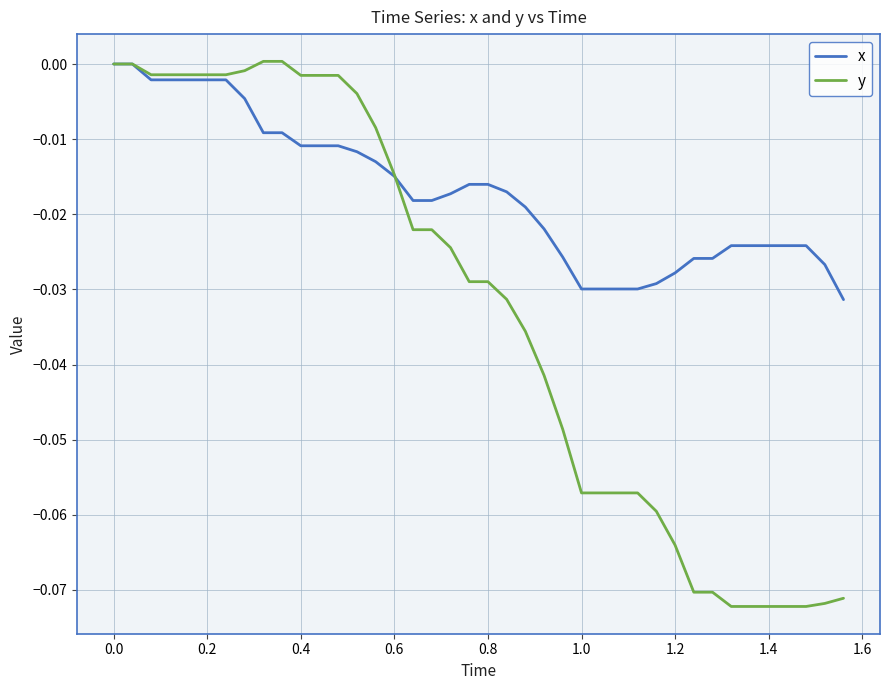

Which series has the largest total across all categories?

x